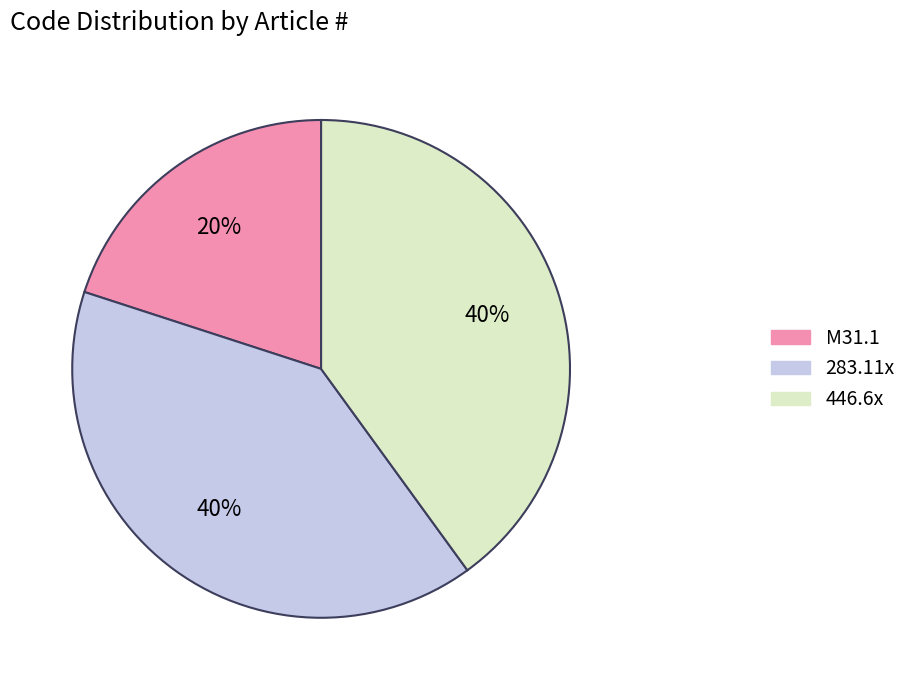

Does 283.11x represent more than half of the total?

No